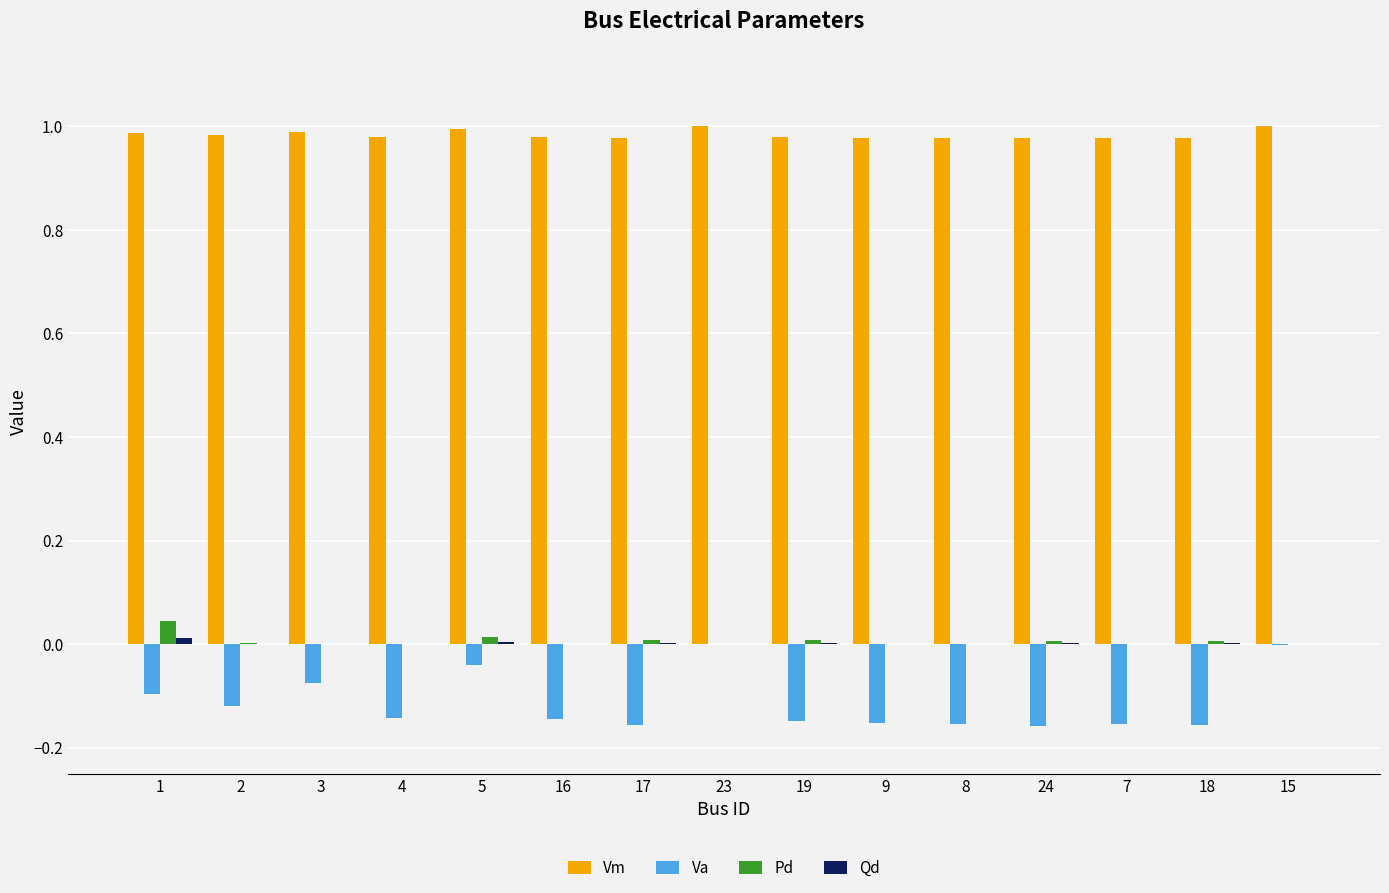

True or false: Vm has a value of 1.0 at 7.

True